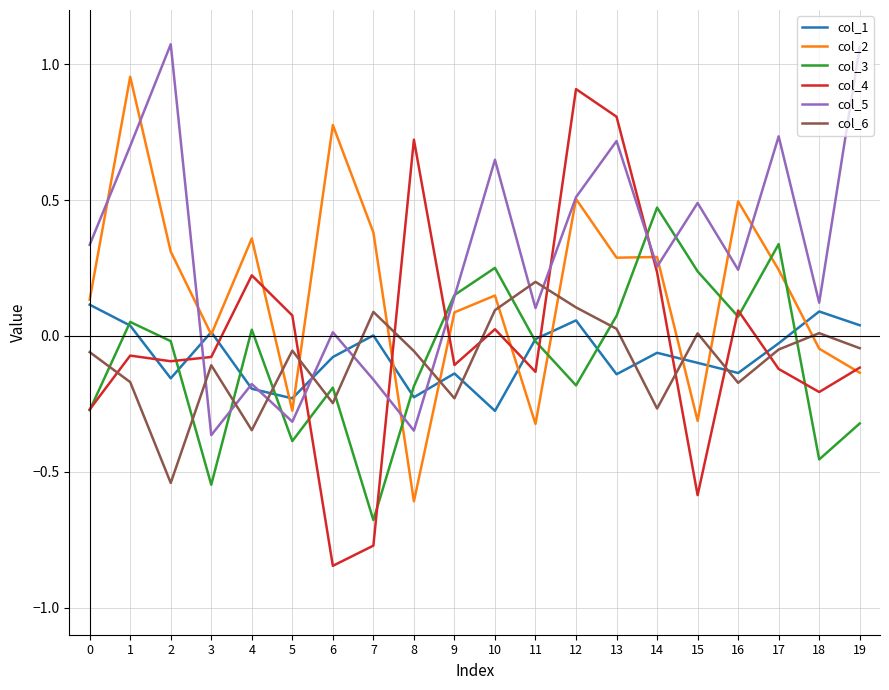

At which category does col_6 reach its first local valley?

2